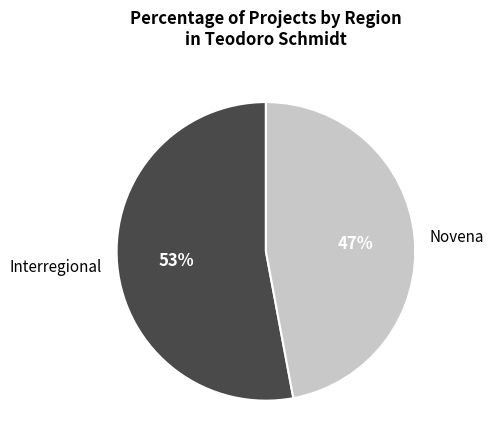

To the nearest percent, what percentage of the pie is Interregional?

53%